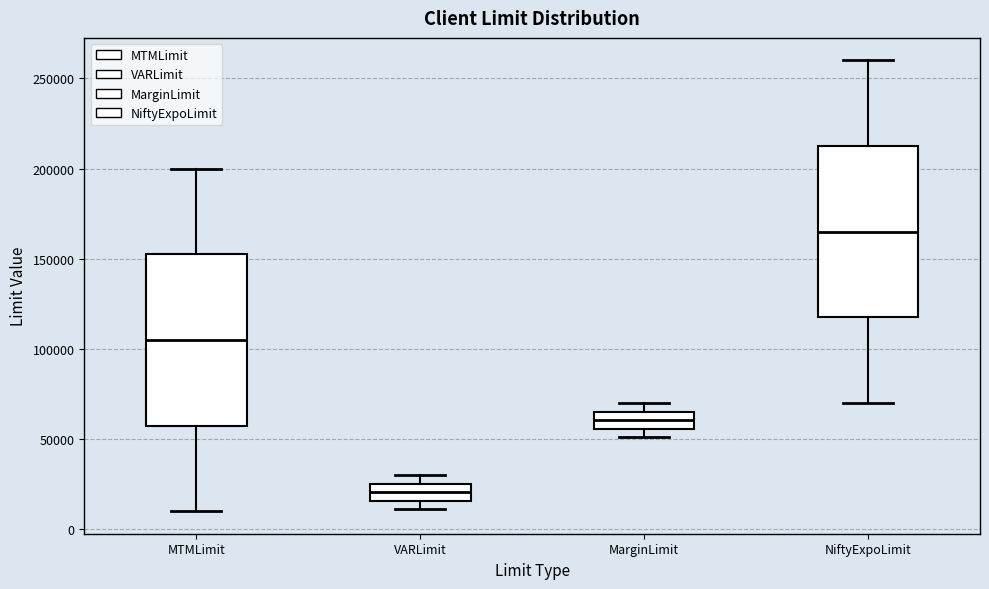

Reading left to right, read every box against the y-axis: the position of its median line, the range the box covers, and the ends of its whiskers. The values are not printed on the chart, so give them approximately, as read against the axis.

MTMLimit: median 105000, box 60000 to 155000, whiskers 10000 to 200000
VARLimit: median 20000, box 15000 to 25000, whiskers 10000 to 30000
MarginLimit: median 60000, box 55000 to 65000, whiskers 50000 to 70000
NiftyExpoLimit: median 165000, box 120000 to 215000, whiskers 70000 to 260000